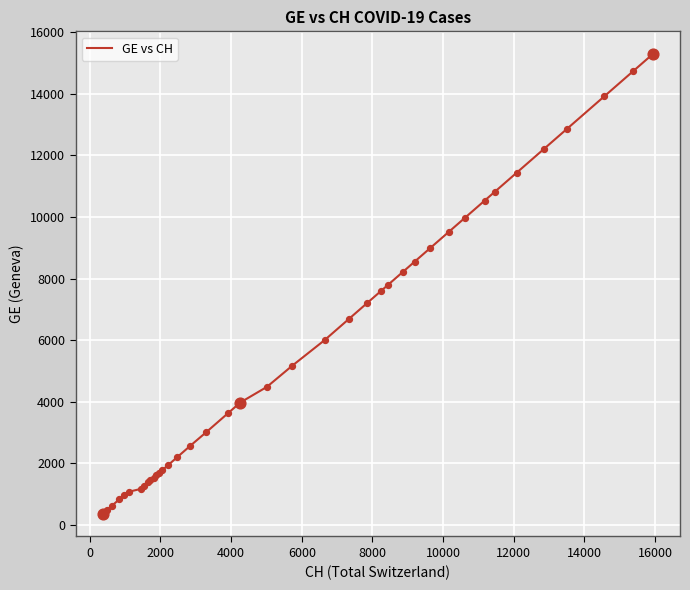

What is the smallest value displayed?

375